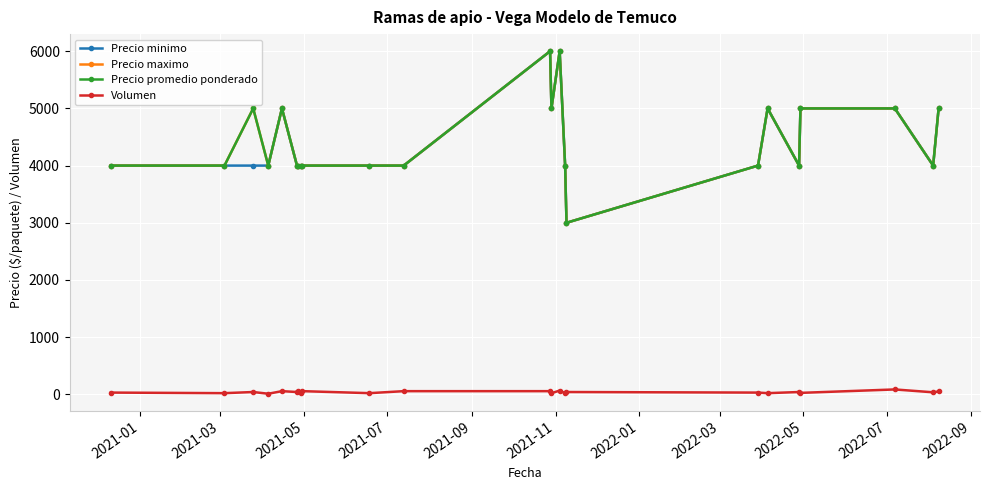

What is the sum of all Precio promedio ponderado values?

102000